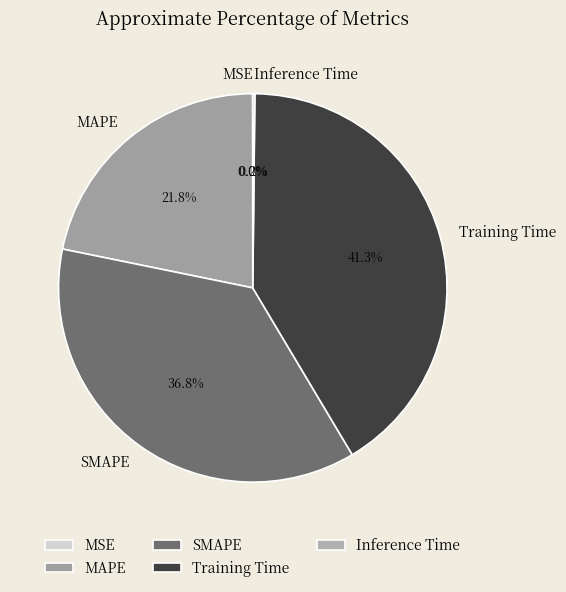

What percentage do MAPE and SMAPE together represent?

58.5%